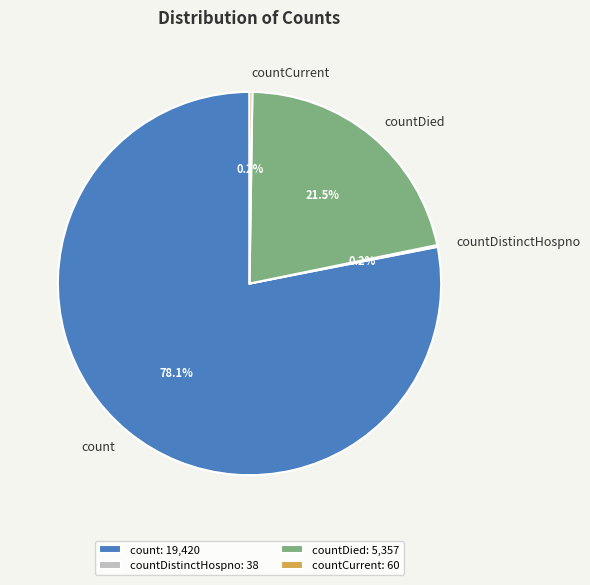

To the nearest percent, what is the difference between the largest and smallest slice percentages?

78%